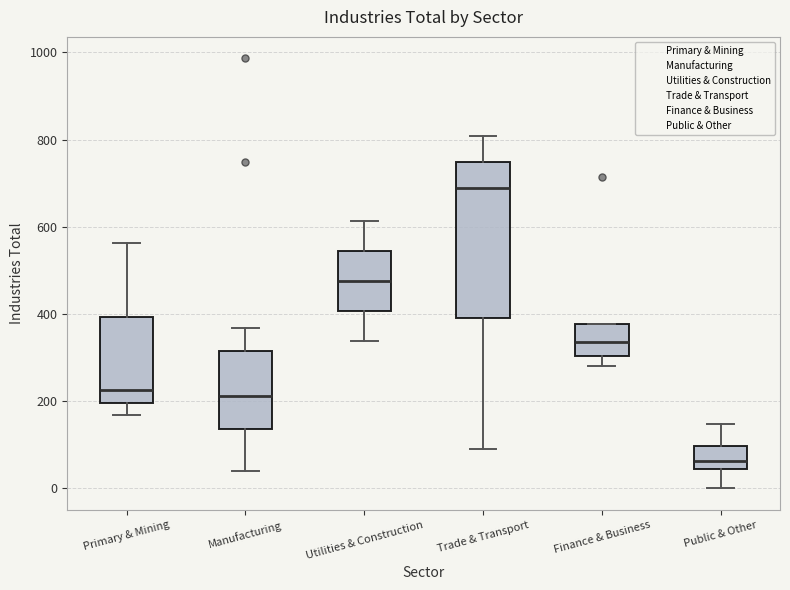

Reading left to right, transcribe this box plot: for each box, give where its median line is, the range the box spans, and where its two whiskers end, as read against the y-axis. The values are not printed on the chart, so give them approximately, as read against the axis.

Primary & Mining: median 220, box 200 to 400, whiskers 160 to 560
Manufacturing: median 220, box 140 to 320, whiskers 40 to 360
Utilities & Construction: median 480, box 400 to 540, whiskers 340 to 620
Trade & Transport: median 680, box 380 to 740, whiskers 100 to 800
Finance & Business: median 340, box 300 to 380, whiskers 280 to 380
Public & Other: median 60, box 40 to 100, whiskers 0 to 140